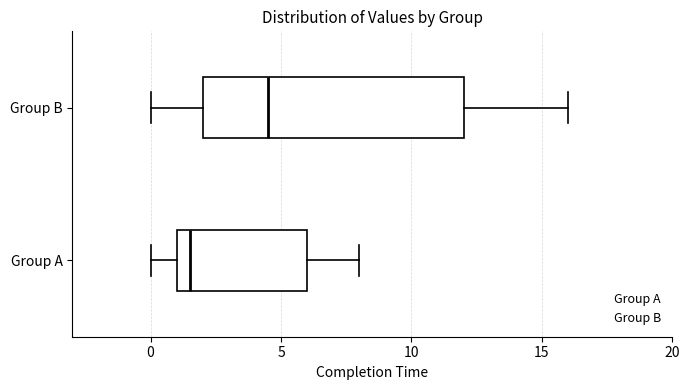

Which box's median line is the furthest to the left?

Group A